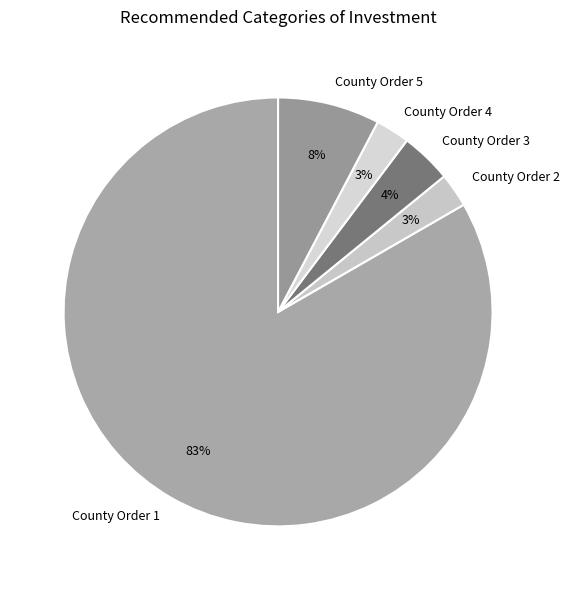

To the nearest percent, what is the average slice percentage?

20%